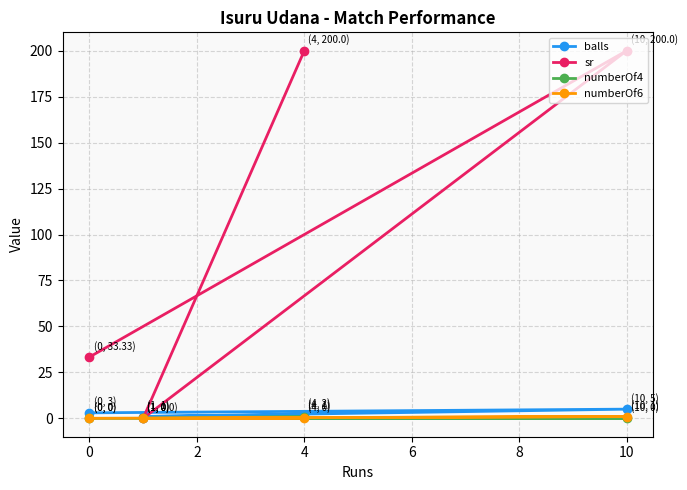

Does the chart have visible grid lines?

Yes